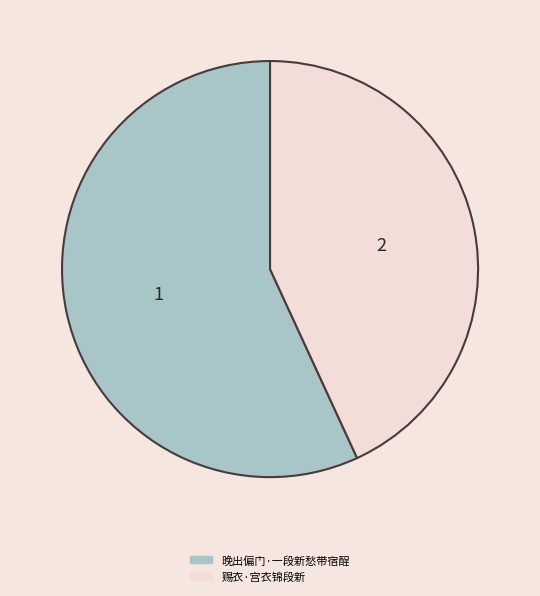

Does 赐衣·宫衣锦段新 account for over 50% of the chart?

No